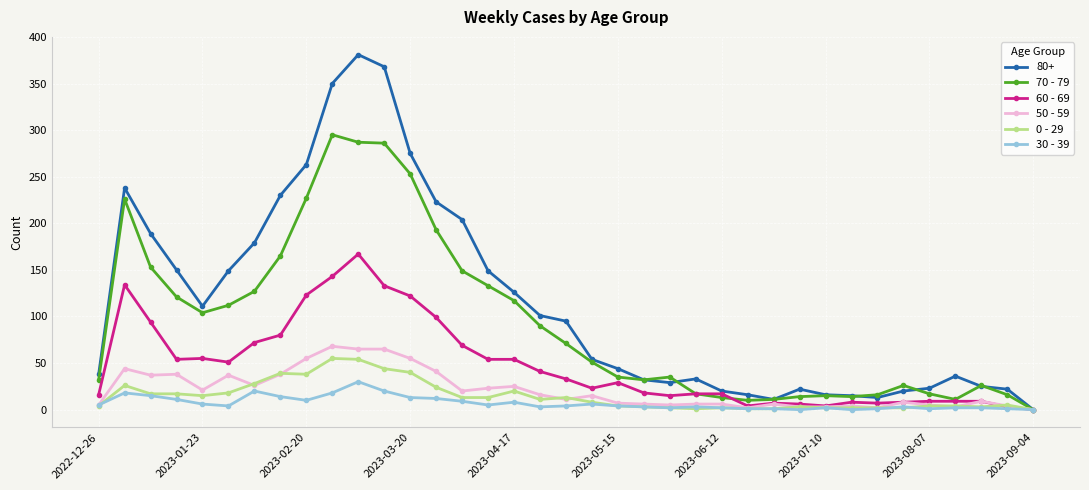

What is the maximum value shown in the chart?

381